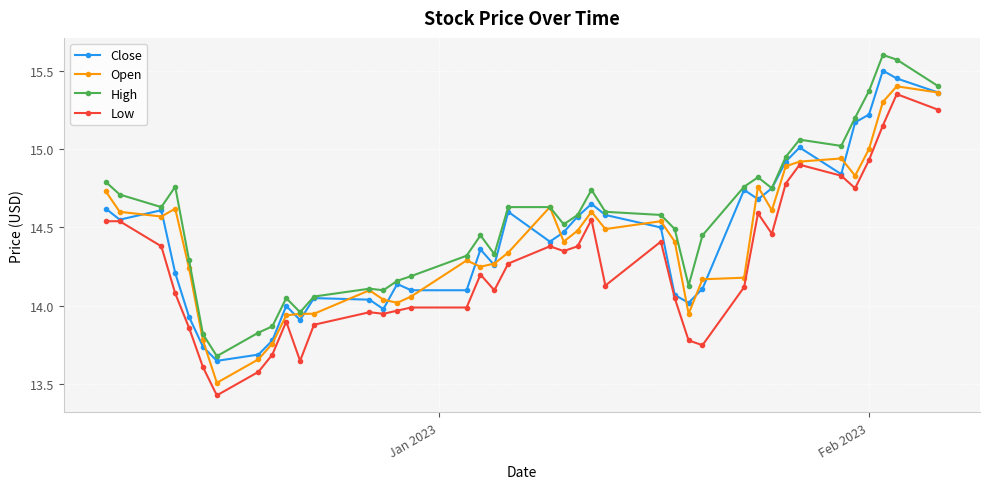

Is this an area chart (filled region under the line)?

No